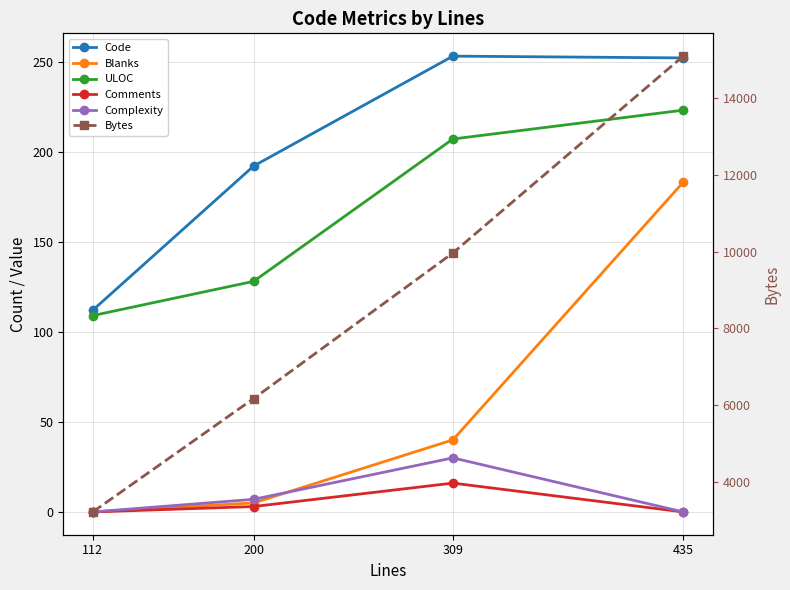

True or false: ULOC and Code intersect in this chart.

False